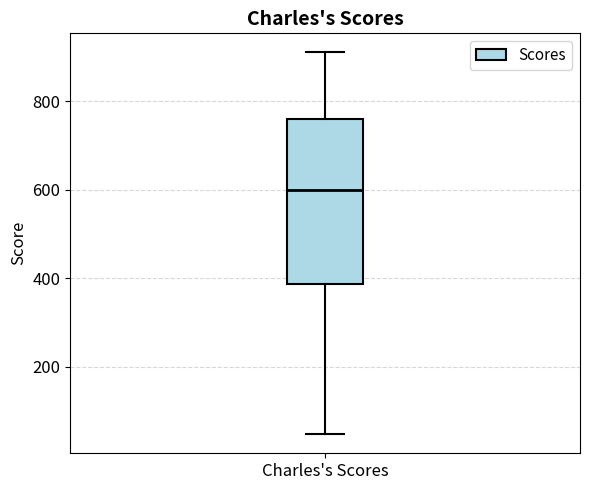

Read this box plot against the y-axis: the position of the median line, the range covered by the box, and the ends of both whiskers. The values are not printed on the chart, so give them approximately, as read against the axis.

median 600, box 380 to 760, whiskers 40 to 920